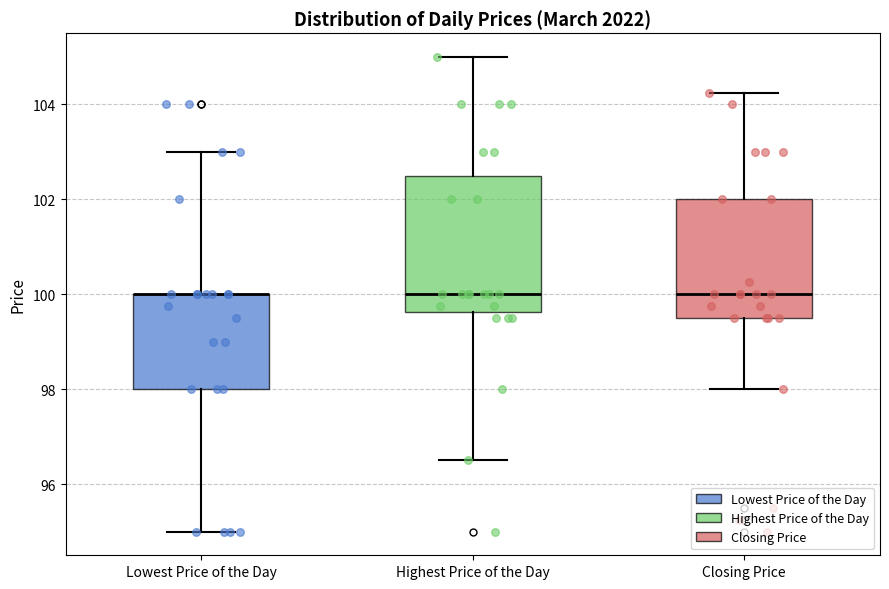

Reading left to right, read every box against the y-axis: the position of its median line, the range the box covers, and the ends of its whiskers. The values are not printed on the chart, so give them approximately, as read against the axis.

Lowest Price of the Day: median 100.0 (drawn on the box's upper edge), box 98.0 to 100.0, whiskers 95.0 to 103.0
Highest Price of the Day: median 100.0, box 99.6 to 102.6, whiskers 96.6 to 105.0
Closing Price: median 100.0, box 99.6 to 102.0, whiskers 98.0 to 104.2